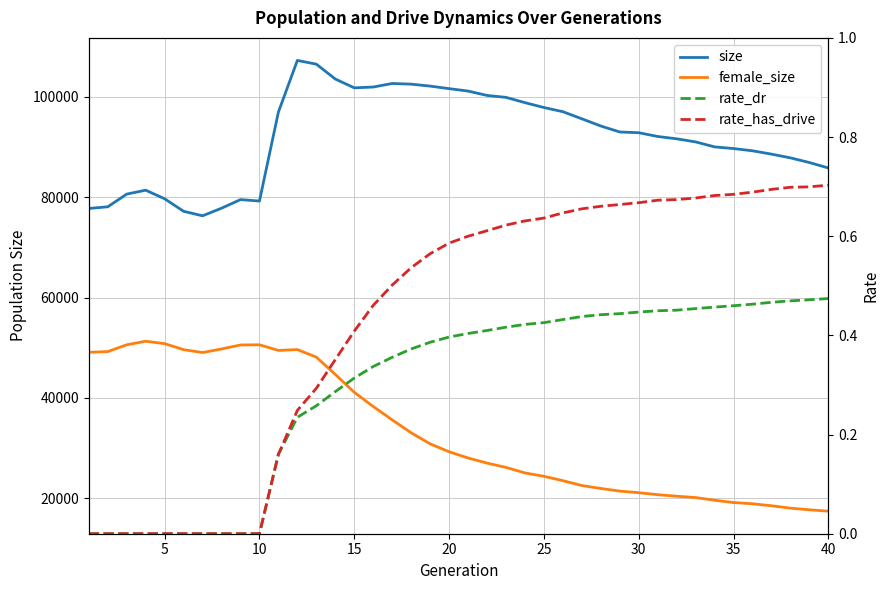

Reading right to left, list all the values displayed in this chart.

size: 85823.0	86906.0	87836.0	88582.0	89242.0	89690.0	90024.0	91017.0	91634.0	92097.0	92847.0	92992.0	94186.0	95619.0	97036.0	97868.0	98837.0	99891.0	100273.0	101144.0	101629.0	102133.0	102523.0	102653.0	101950.0	101787.0	103546.0	106508.0	107250.0	96962.0	79231.0	79521.0	77807.0	76292.0	77192.0	79688.0	81397.0	80616.0	78087.0	77755.0
female_size: 17440.0	17716.0	18045.0	18518.0	18917.0	19162.0	19624.0	20154.0	20421.0	20727.0	21124.0	21441.0	21965.0	22557.0	23520.0	24387.0	25064.0	26162.0	27021.0	28043.0	29281.0	30856.0	33059.0	35634.0	38300.0	41131.0	44688.0	48135.0	49635.0	49469.0	50591.0	50556.0	49762.0	49045.0	49624.0	50822.0	51296.0	50592.0	49235.0	49100.0
rate_dr: 0.5	0.5	0.5	0.5	0.5	0.5	0.5	0.5	0.5	0.4	0.4	0.4	0.4	0.4	0.4	0.4	0.4	0.4	0.4	0.4	0.4	0.4	0.4	0.4	0.3	0.3	0.3	0.3	0.2	0.2	0.0	0.0	0.0	0.0	0.0	0.0	0.0	0.0	0.0	0.0
rate_has_drive: 0.7	0.7	0.7	0.7	0.7	0.7	0.7	0.7	0.7	0.7	0.7	0.7	0.7	0.7	0.6	0.6	0.6	0.6	0.6	0.6	0.6	0.6	0.5	0.5	0.5	0.4	0.4	0.3	0.2	0.2	0.0	0.0	0.0	0.0	0.0	0.0	0.0	0.0	0.0	0.0